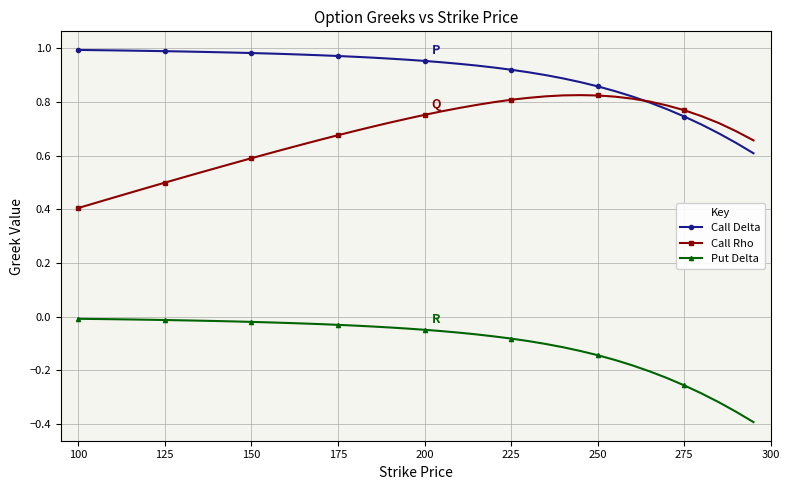

List the series in order of their peak value, lowest first.

Put Delta, Call Rho, Call Delta